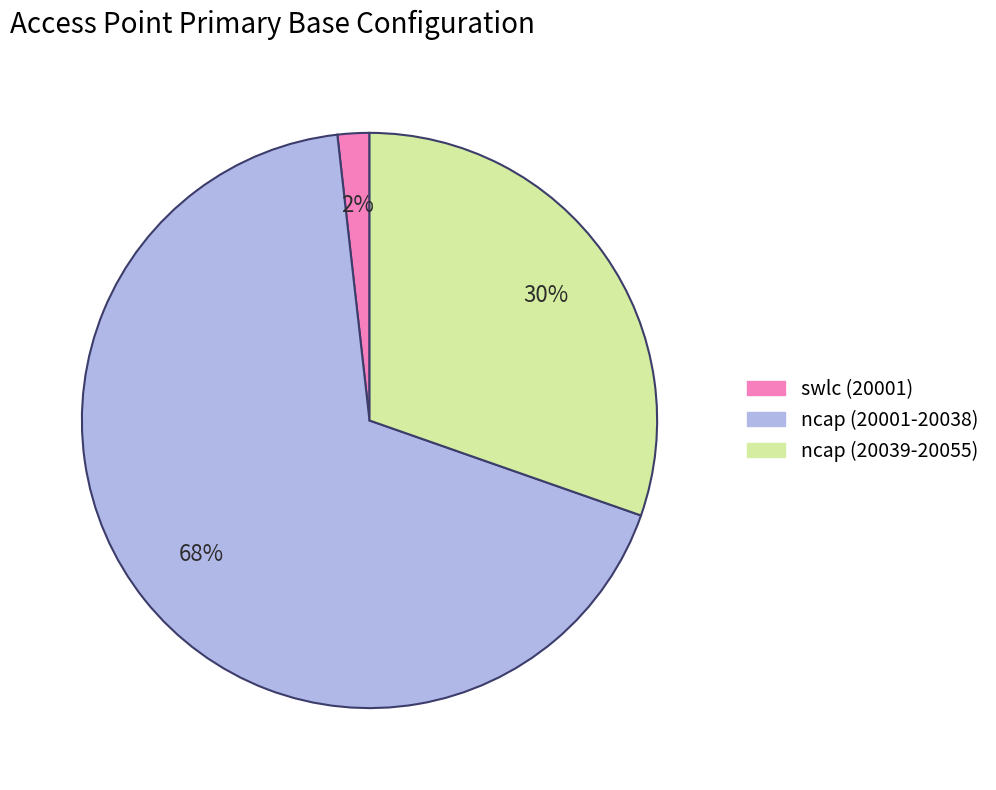

To the nearest percent, what is the difference between the largest and smallest slice percentages?

66%